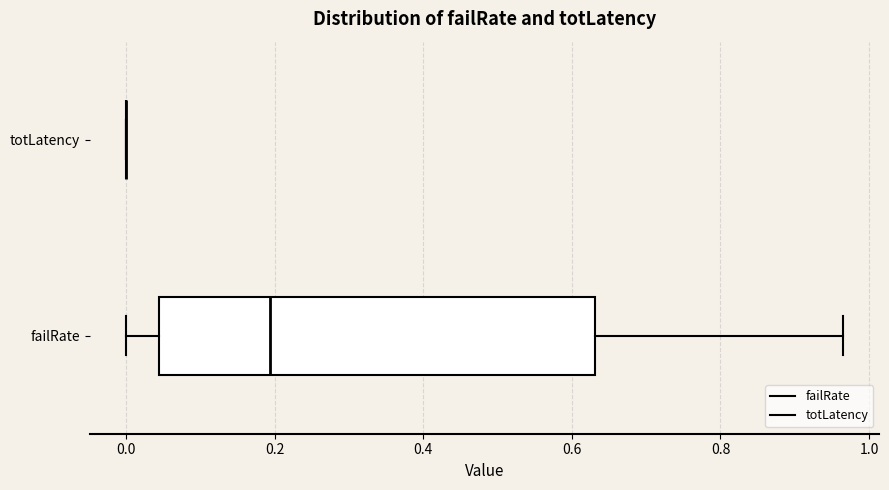

Which box is the widest, from its left edge to its right edge?

failRate